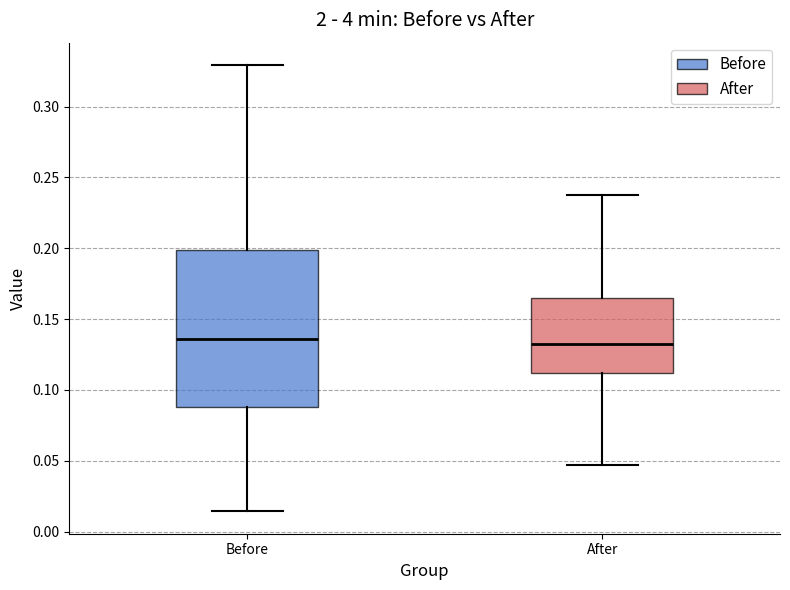

Reading left to right, read every box against the y-axis: the position of its median line, the range the box covers, and the ends of its whiskers. The values are not printed on the chart, so give them approximately, as read against the axis.

Before: median 0.135, box 0.090 to 0.200, whiskers 0.015 to 0.330
After: median 0.130, box 0.110 to 0.165, whiskers 0.045 to 0.240